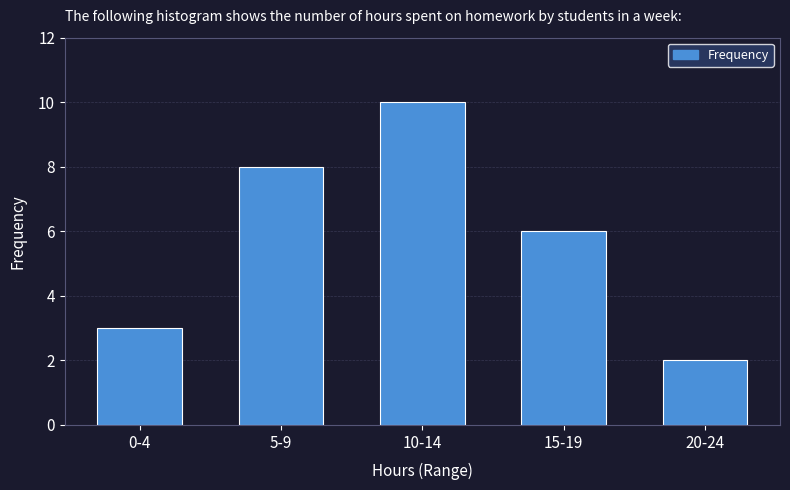

Reading right to left, transcribe all the data shown in this chart.

20-24=2	15-19=6	10-14=10	5-9=8	0-4=3